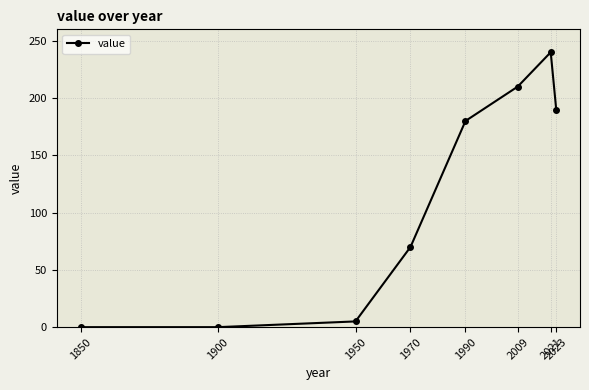

What is the maximum value shown in the chart?

240